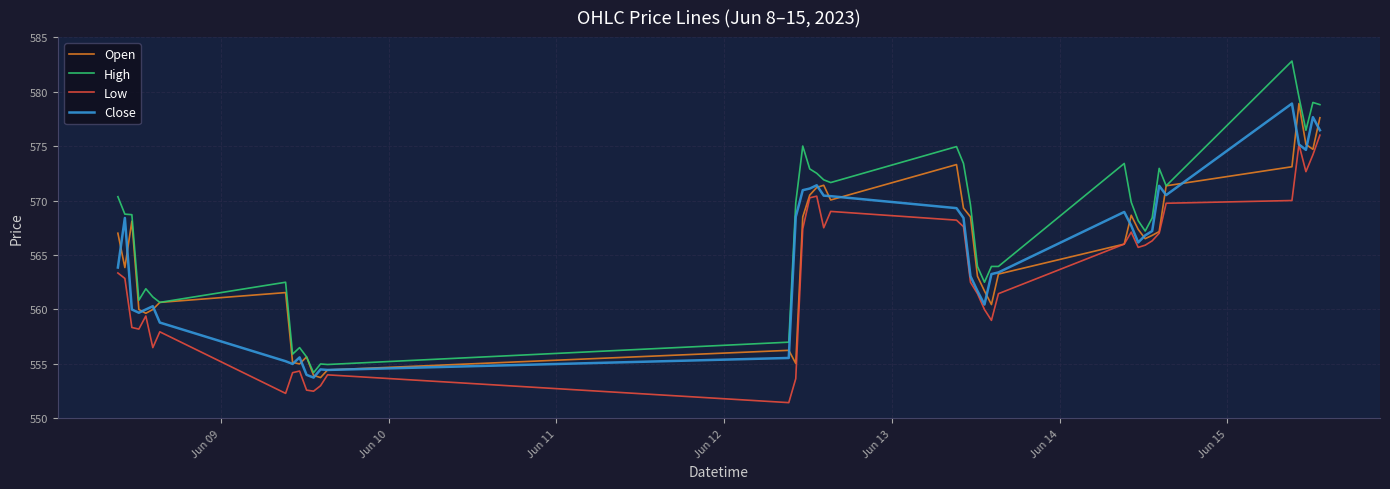

What is the minimum value for Open?

553.8